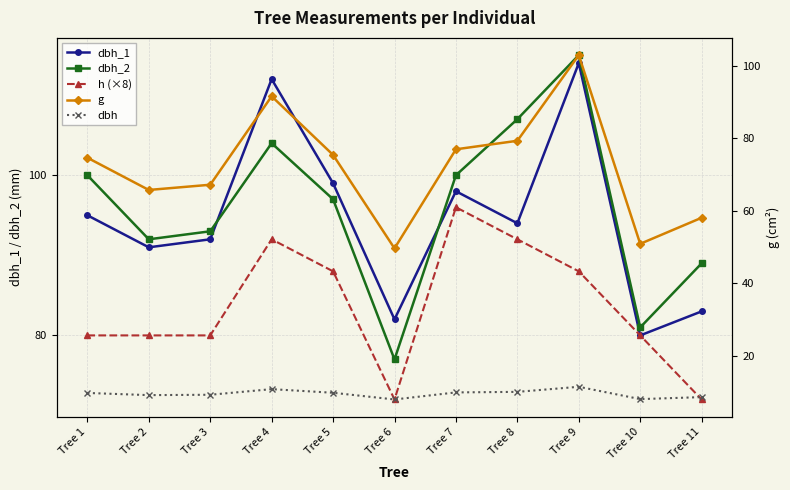

What is the total value across all series at Tree 7?

380.9